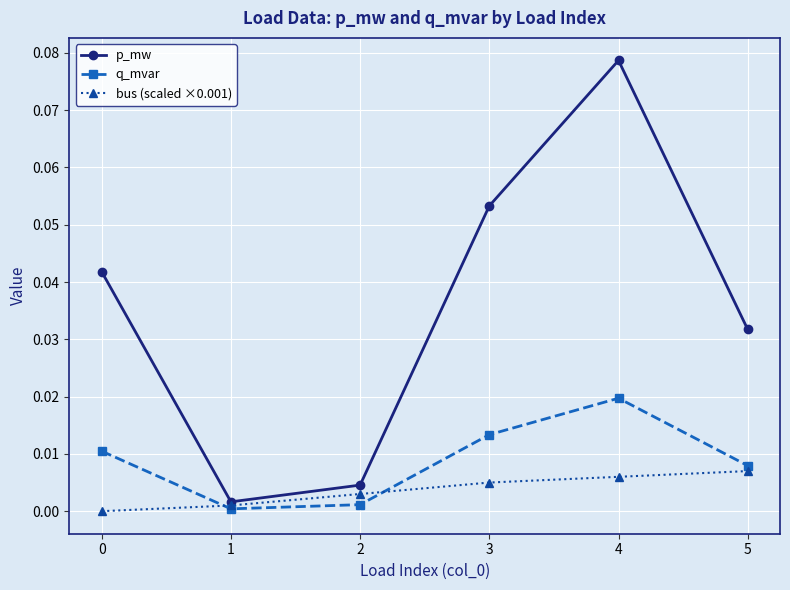

The q_mvar series shows 0.0 at 2. True or false?

True